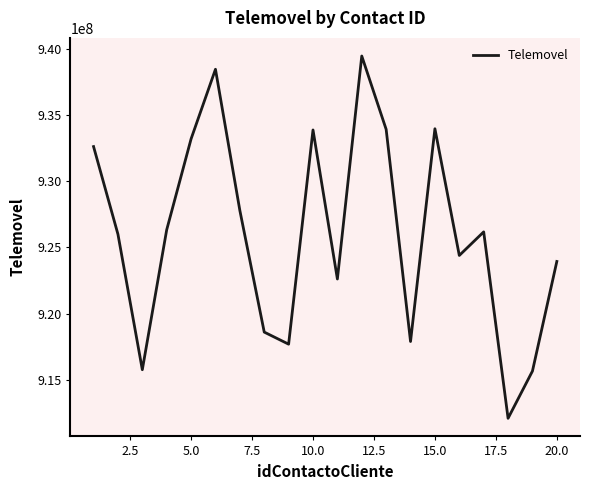

Is this an area chart (filled region under the line)?

No